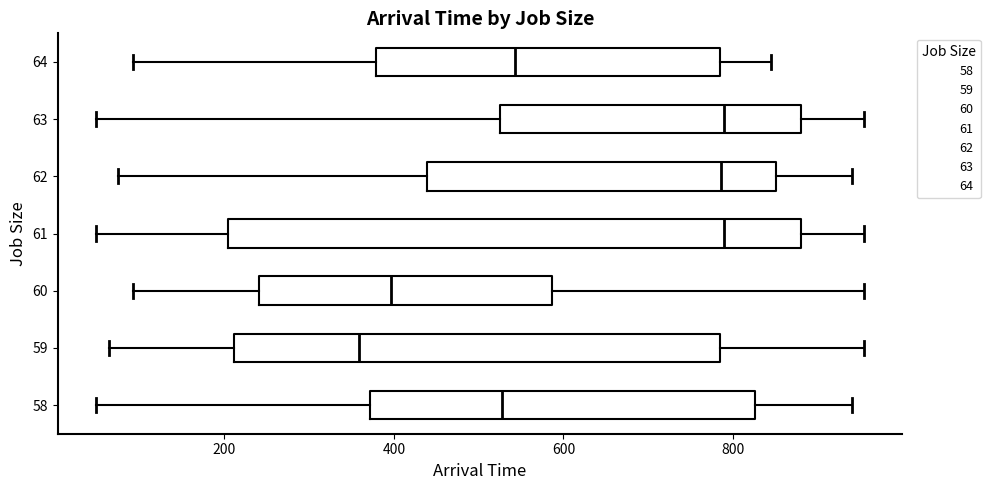

Reading bottom to top, transcribe this box plot: for each box, give where its median line is, the range the box spans, and where its two whiskers end, as read against the x-axis. The values are not printed on the chart, so give them approximately, as read against the axis.

58: median 520, box 380 to 820, whiskers 40 to 940
59: median 360, box 220 to 780, whiskers 60 to 960
60: median 400, box 240 to 580, whiskers 100 to 960
61: median 780, box 200 to 880, whiskers 40 to 960
62: median 780, box 440 to 860, whiskers 80 to 940
63: median 780, box 520 to 880, whiskers 40 to 960
64: median 540, box 380 to 780, whiskers 100 to 840